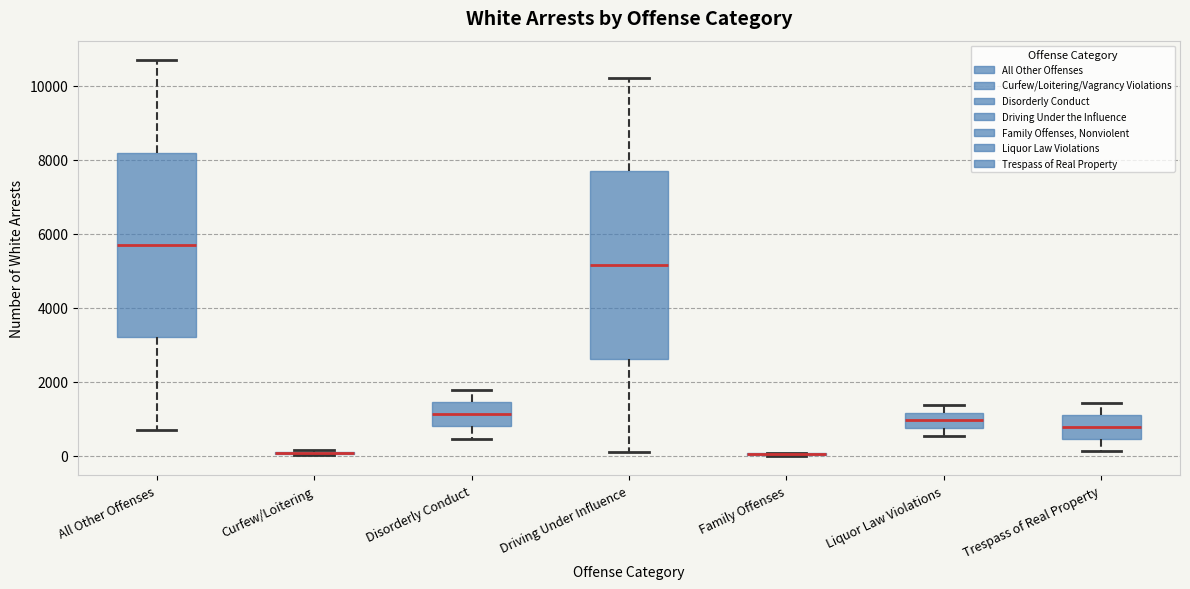

Where does the median line of the box for Trespass of Real Property sit on the y-axis? The values are not printed on the chart, so give them approximately, as read against the axis.

800